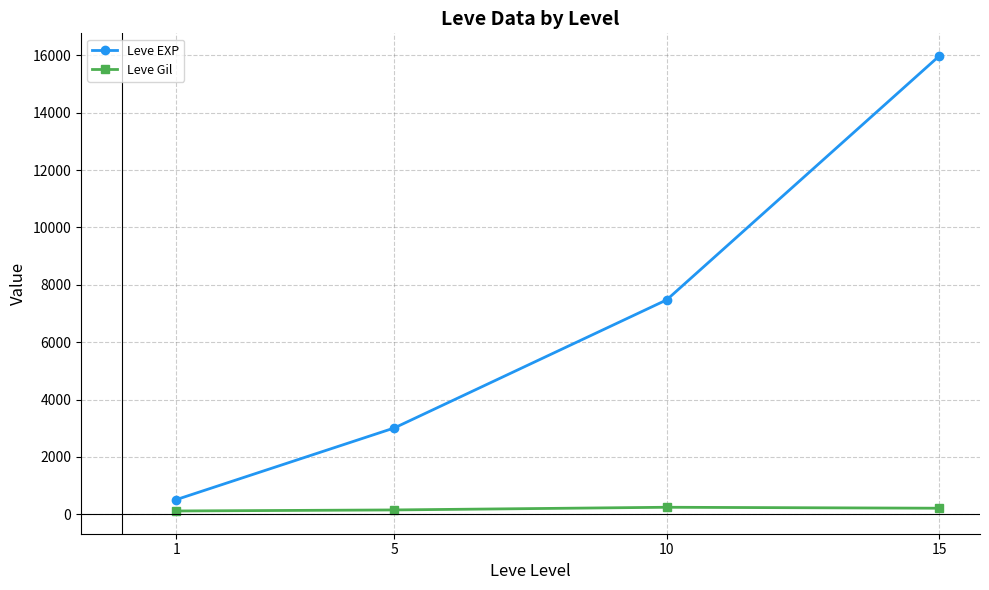

True or false: Leve Gil and Leve EXP cross at least once.

False